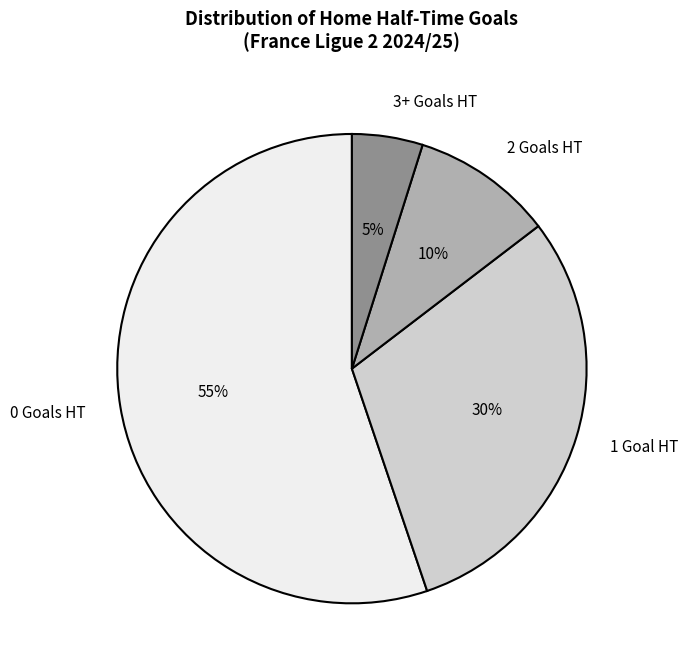

Between 3+ Goals HT and 1 Goal HT, which is larger?

1 Goal HT